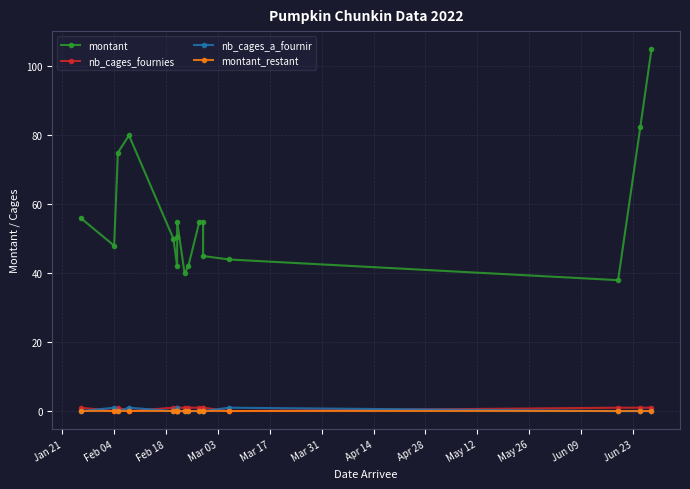

The value of montant at Apr 14 is 87.9. True or false?

False